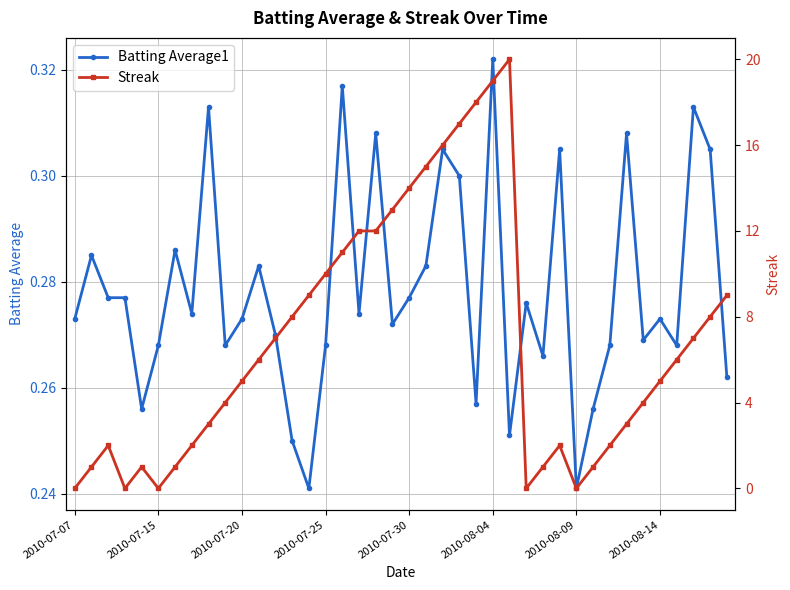

True or false: Batting Average1 has more than 2 points higher than both neighbors.

True